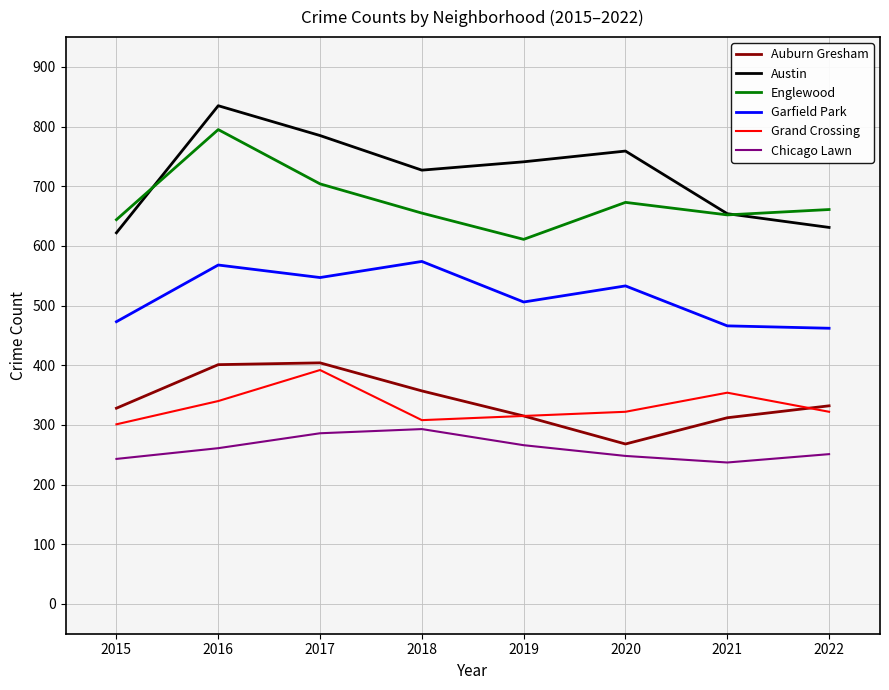

At which category is the sum across all series the highest?

2016